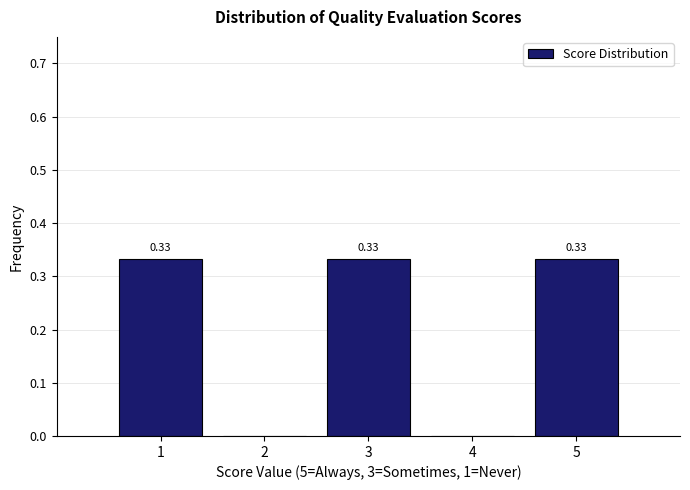

Which has a higher value, 3 or 4?

3